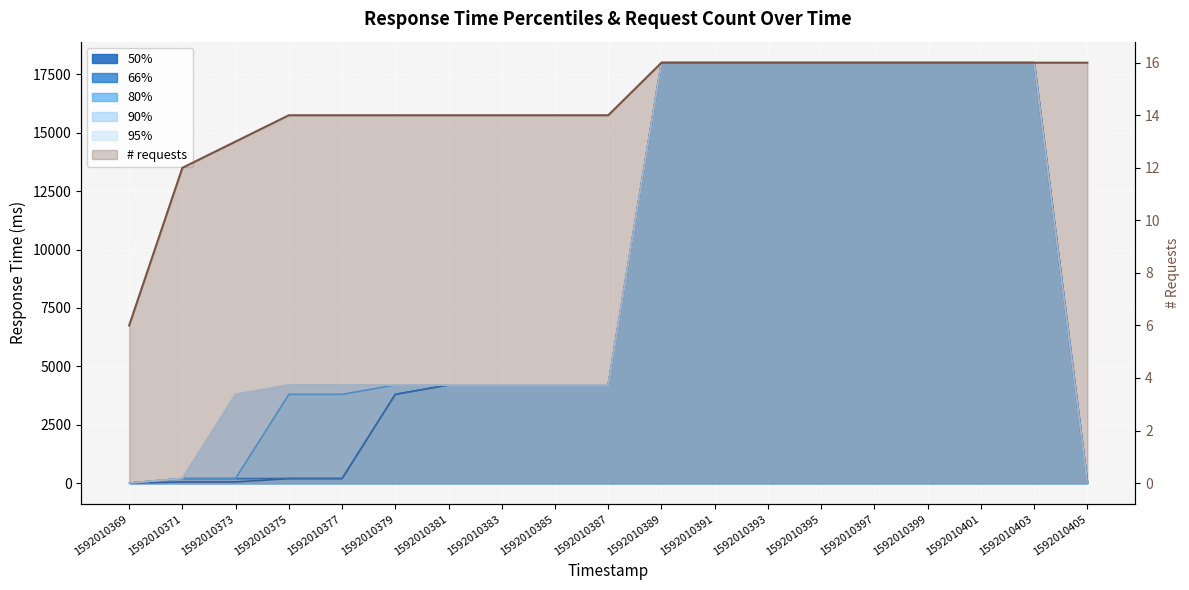

What is the sum of all values?

273